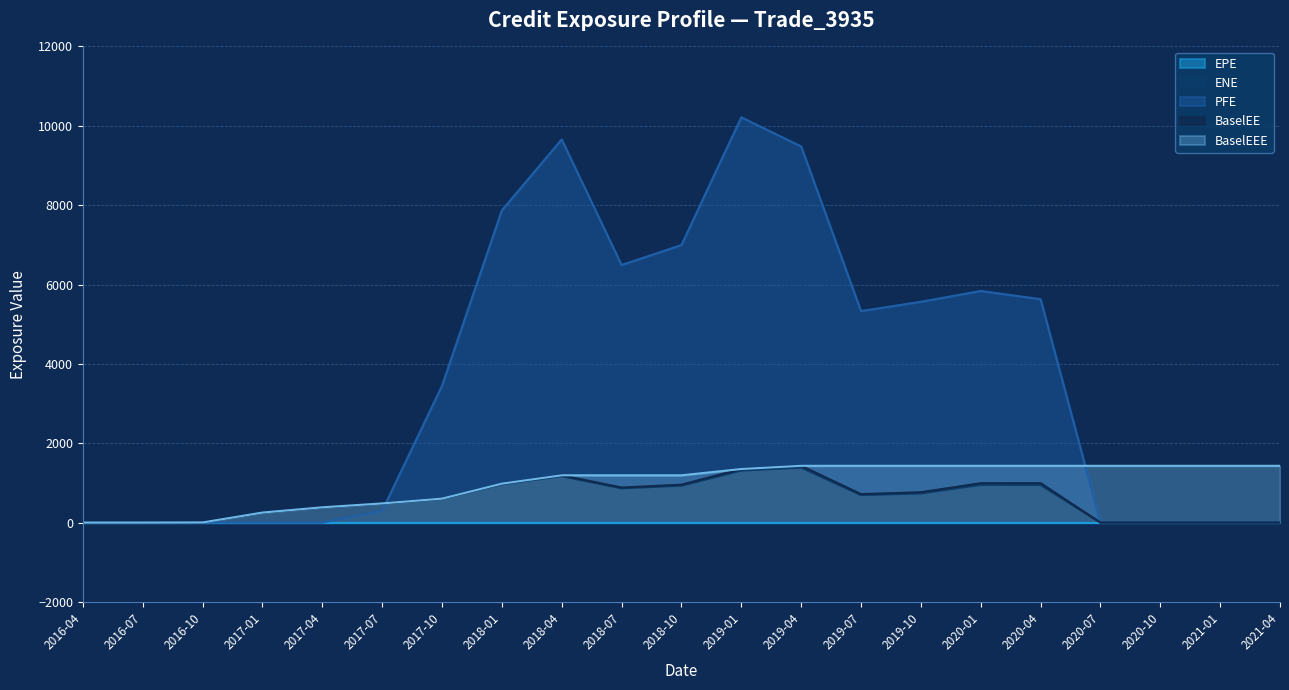

Is the value of BaselEE at 2017-04 greater than the value of BaselEEE at 2021-01?

No